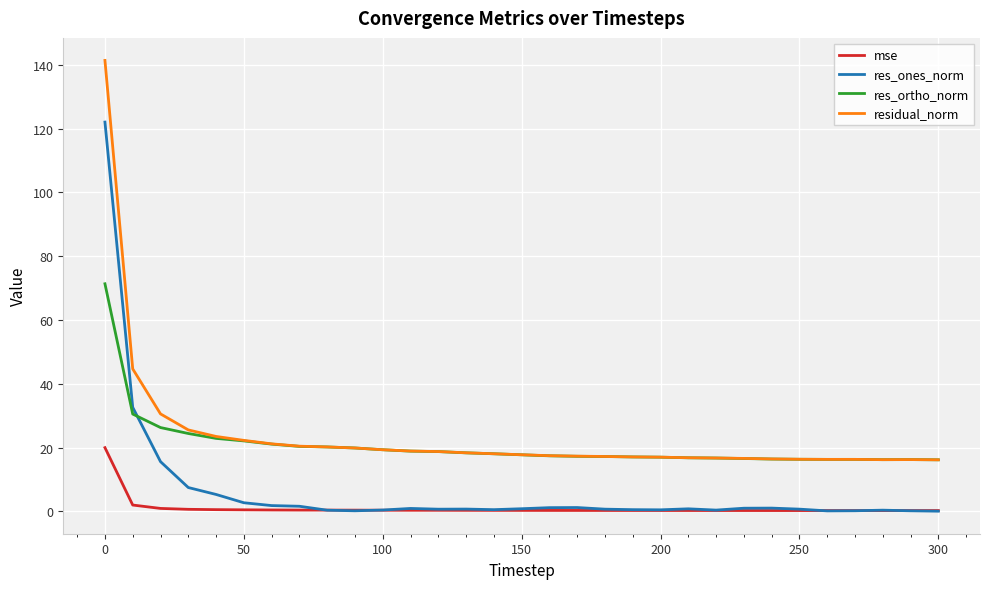

What is the maximum value shown in the chart?

141.4